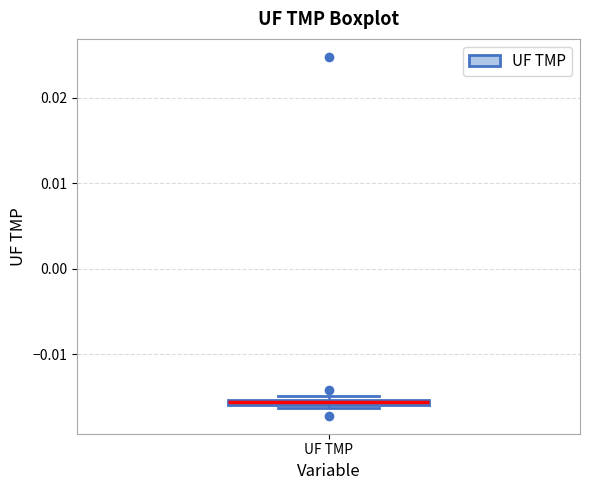

Where is the upper edge of the box for UF TMP on the y-axis? The values are not printed on the chart, so give them approximately, as read against the axis.

-0.015